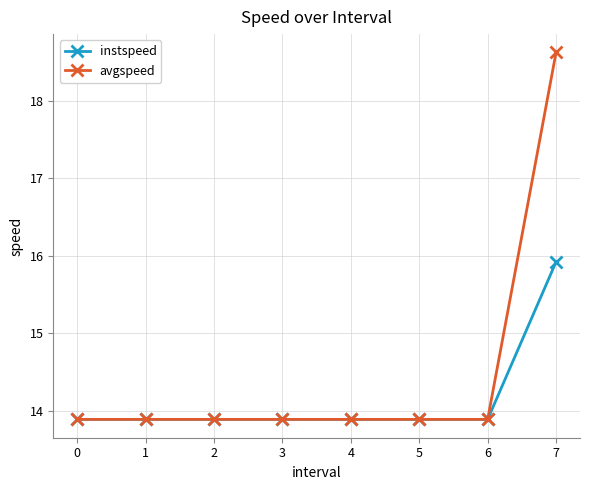

Reading right to left, extract all data points from this chart.

instspeed: 15.9	13.9	13.9	13.9	13.9	13.9	13.9	13.9
avgspeed: 18.6	13.9	13.9	13.9	13.9	13.9	13.9	13.9